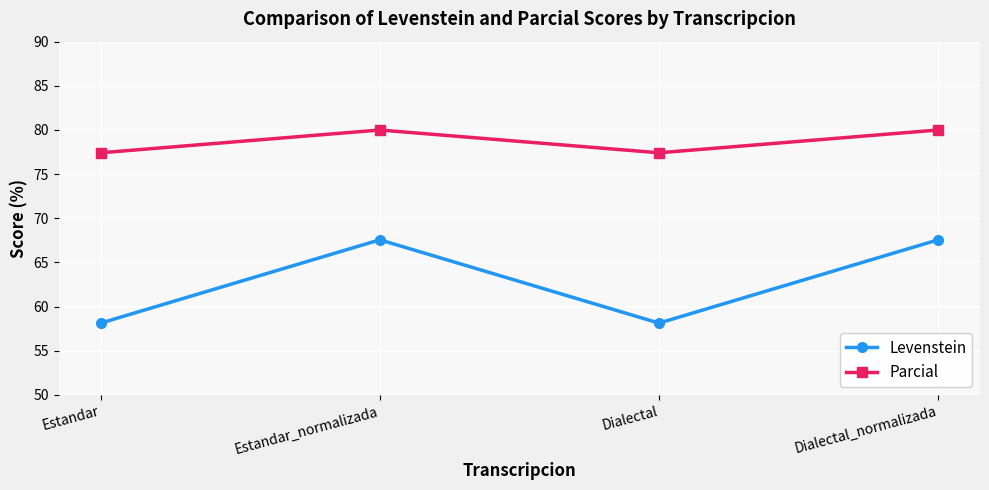

How many categories are shown in the chart?

4